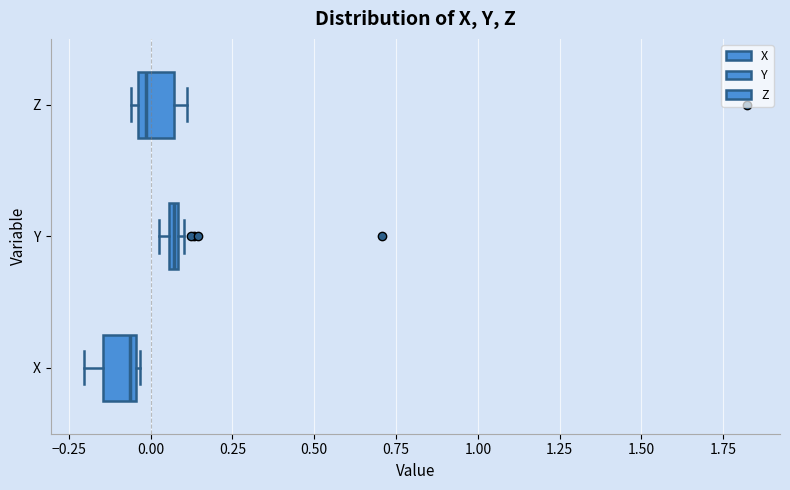

Which box has the furthest to the right median line?

Y